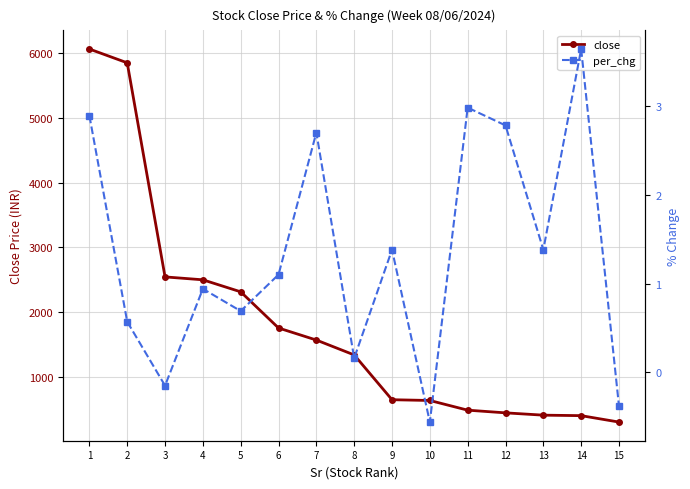

Which series has the widest spread of values?

close